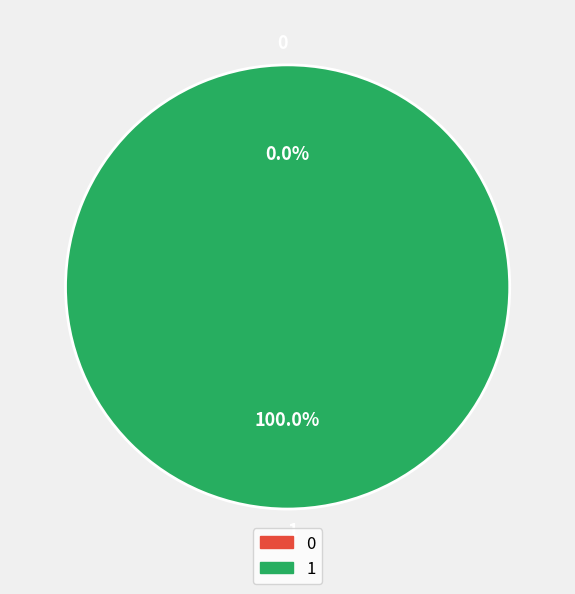

Count the number of slices in the pie.

2